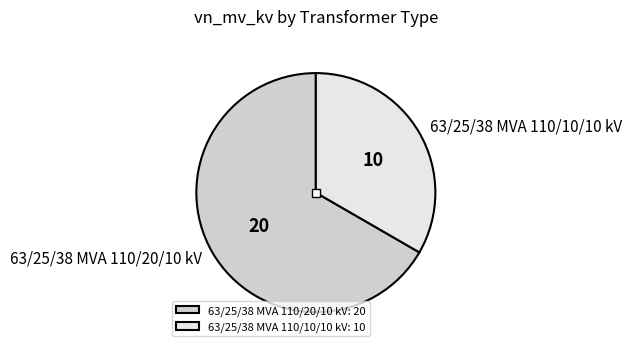

Count the number of slices in the pie.

2